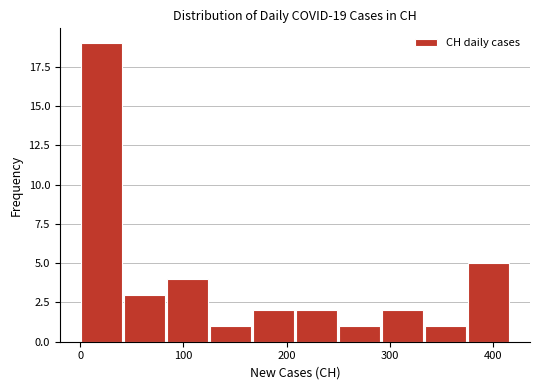

Which range on the x-axis has the tallest bar?

0 to 40